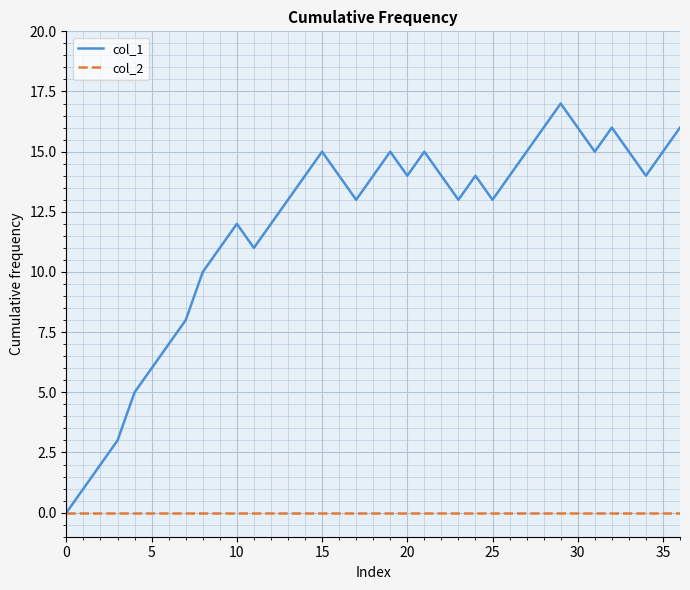

True or false: col_1 has more than 2 points higher than both neighbors.

True